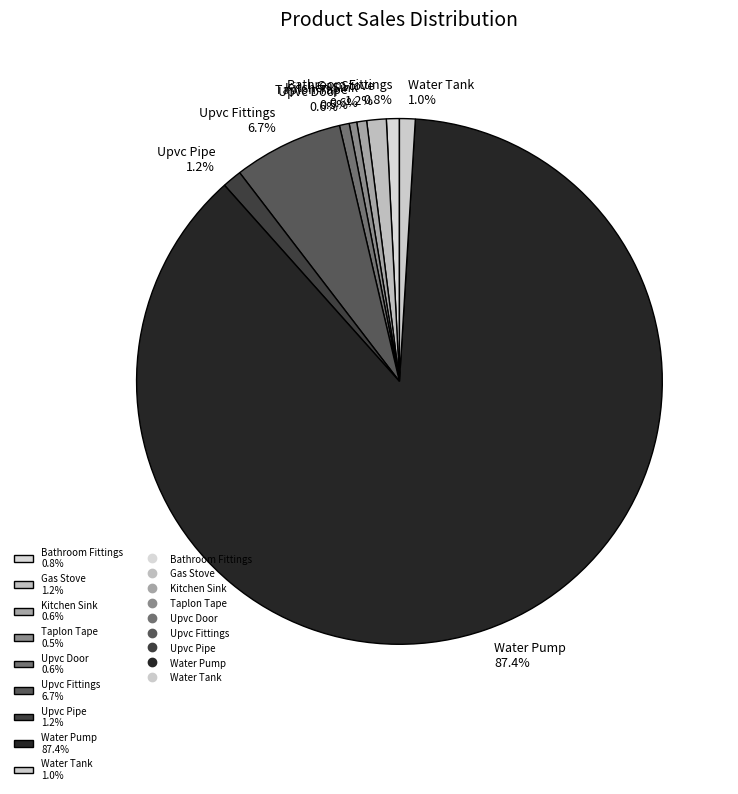

What is the largest slice in the pie chart?

Water Pump